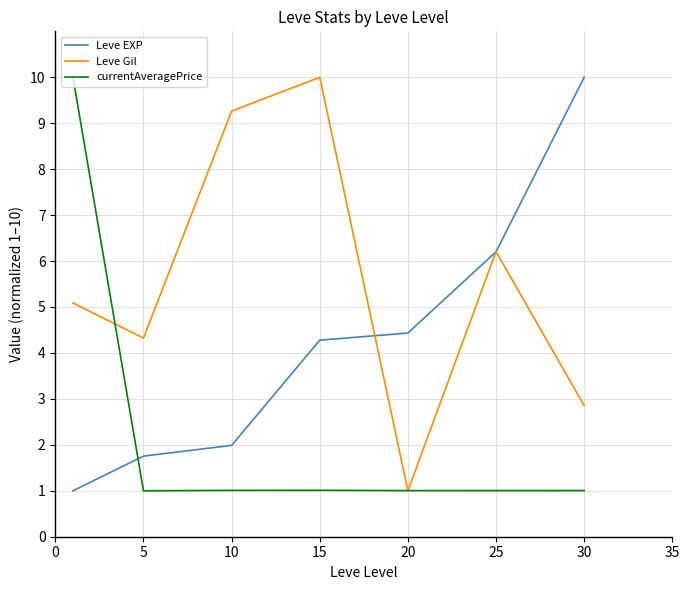

Which series has the largest total across all categories?

Leve Gil